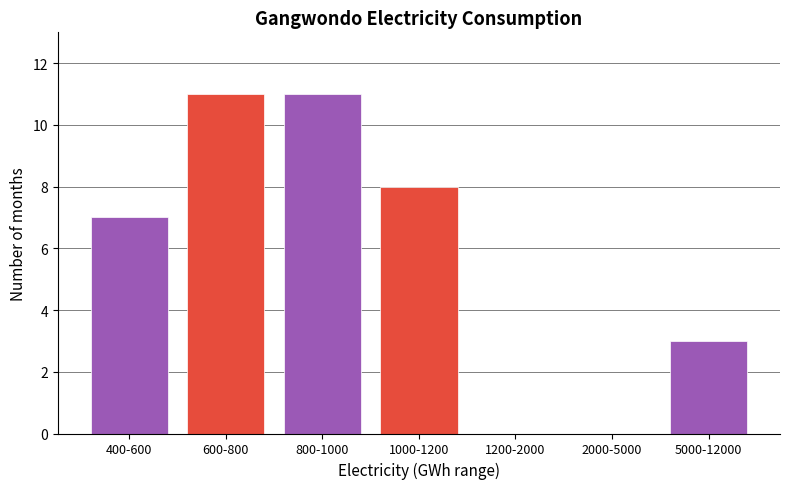

Reading left to right, transcribe all the data shown in this chart.

400-600=7	600-800=11	800-1000=11	1000-1200=8	1200-2000=0	2000-5000=0	5000-12000=3